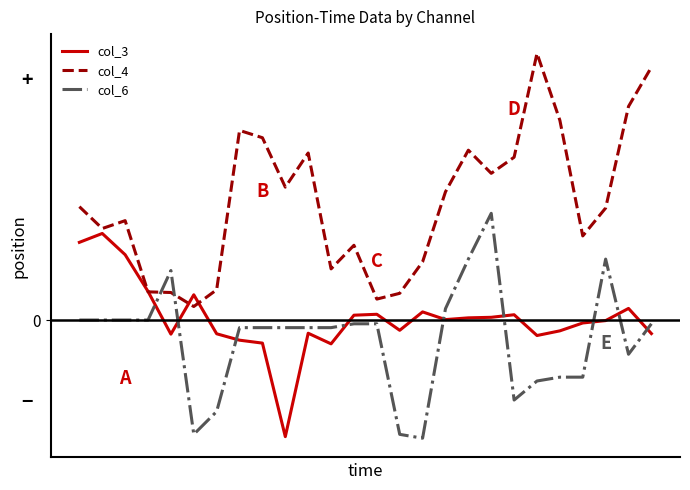

What is the value of the col_4 point at the 4th from the left?

2.4